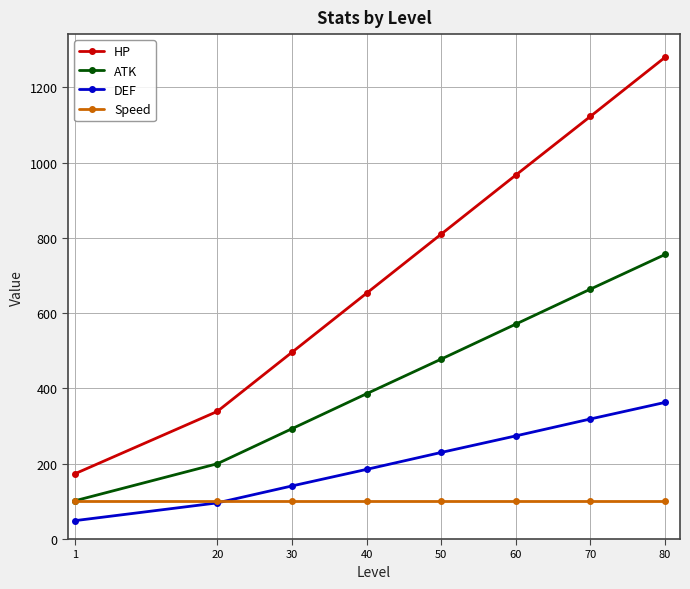

True or false: Speed and DEF cross at least once.

True